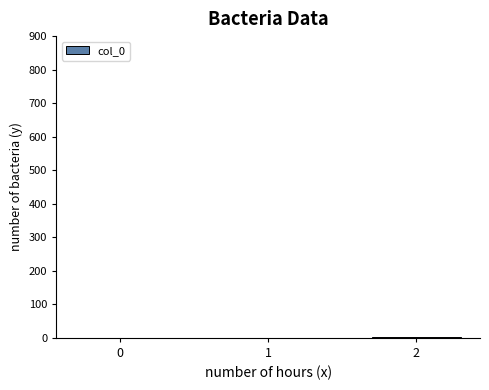

Count the number of data series in this chart.

1